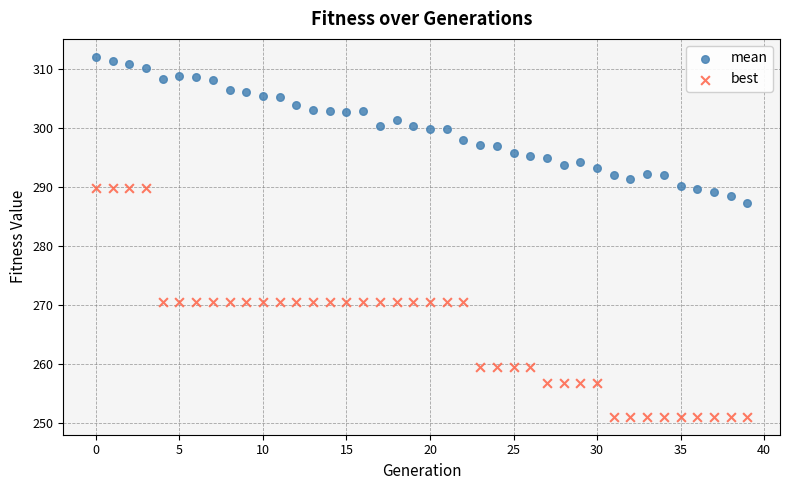

Across all data points, what is the range of Y values (max minus min)?

61.1